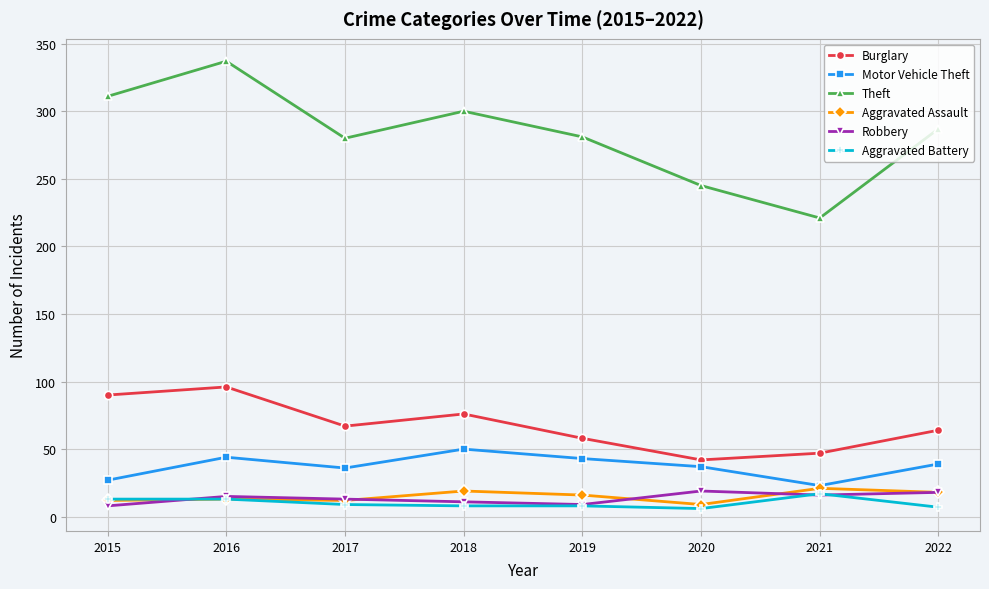

Which series has the largest range (max minus min)?

Theft